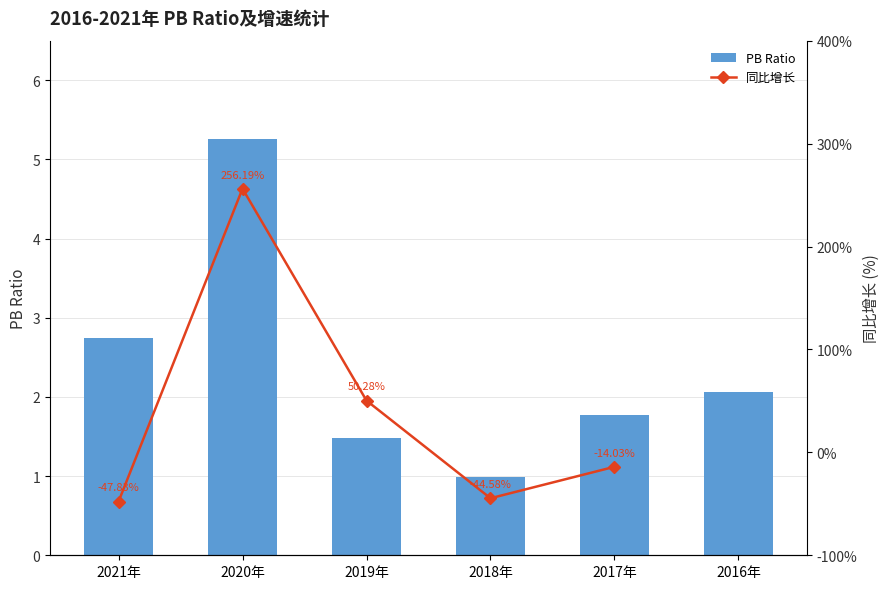

What is the difference between the second highest and second lowest values in the PB Ratio series?

1.3